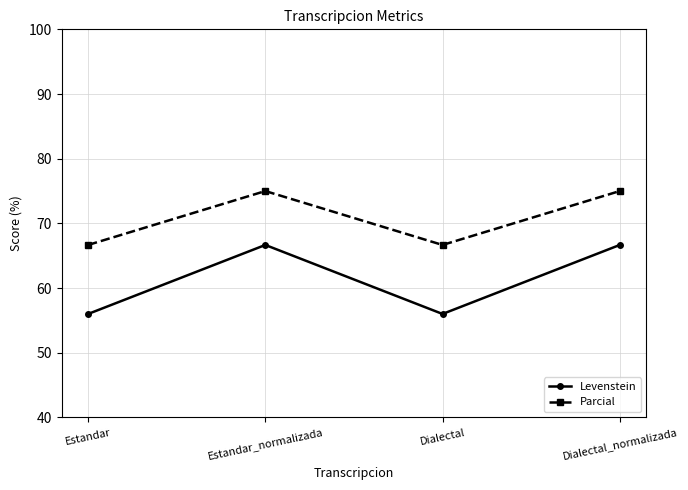

In Parcial, how many points are lower than both neighbors (excluding endpoints)?

1